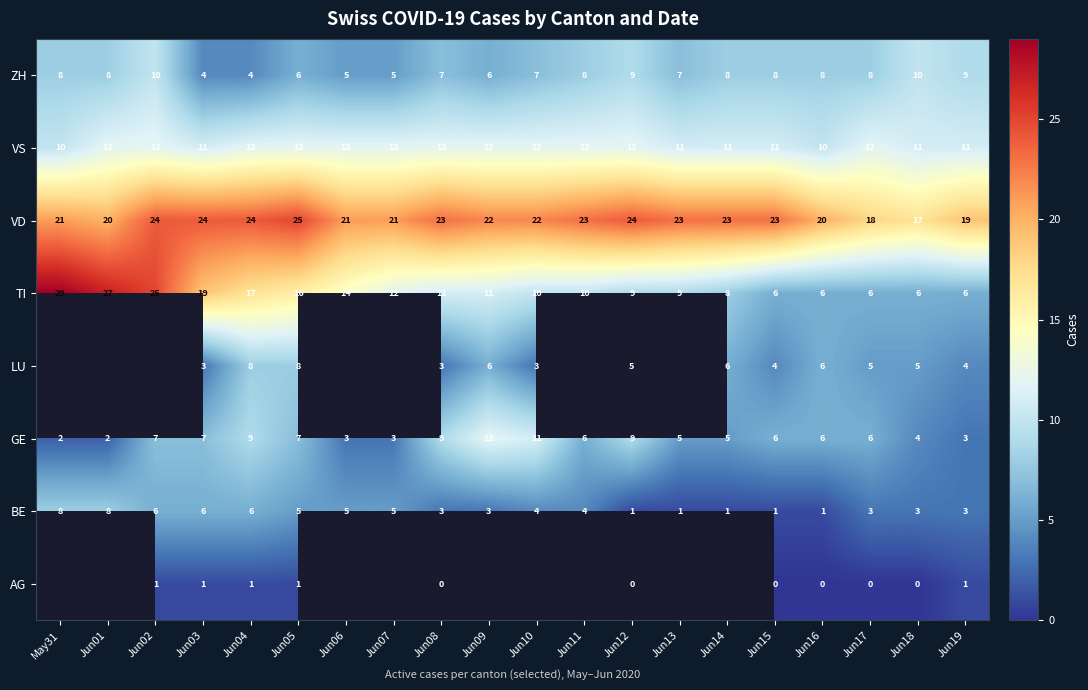

What is the average value of the BE series?

4